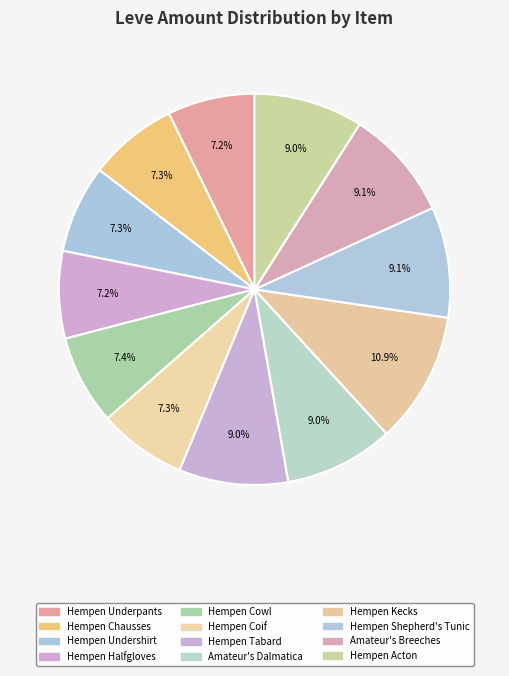

To the nearest percent, what is the average slice percentage?

8%